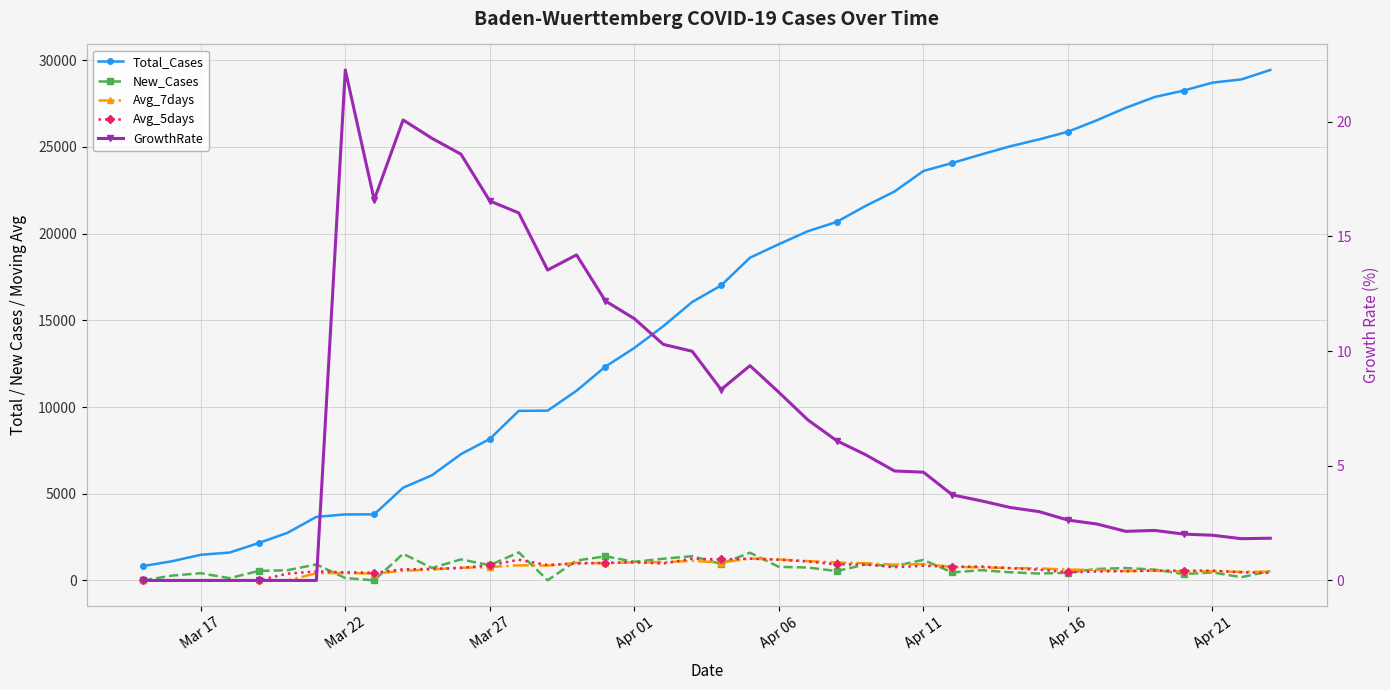

List the series in order of their peak value, lowest first.

GrowthRate, Avg_5days, Avg_7days, New_Cases, Total_Cases